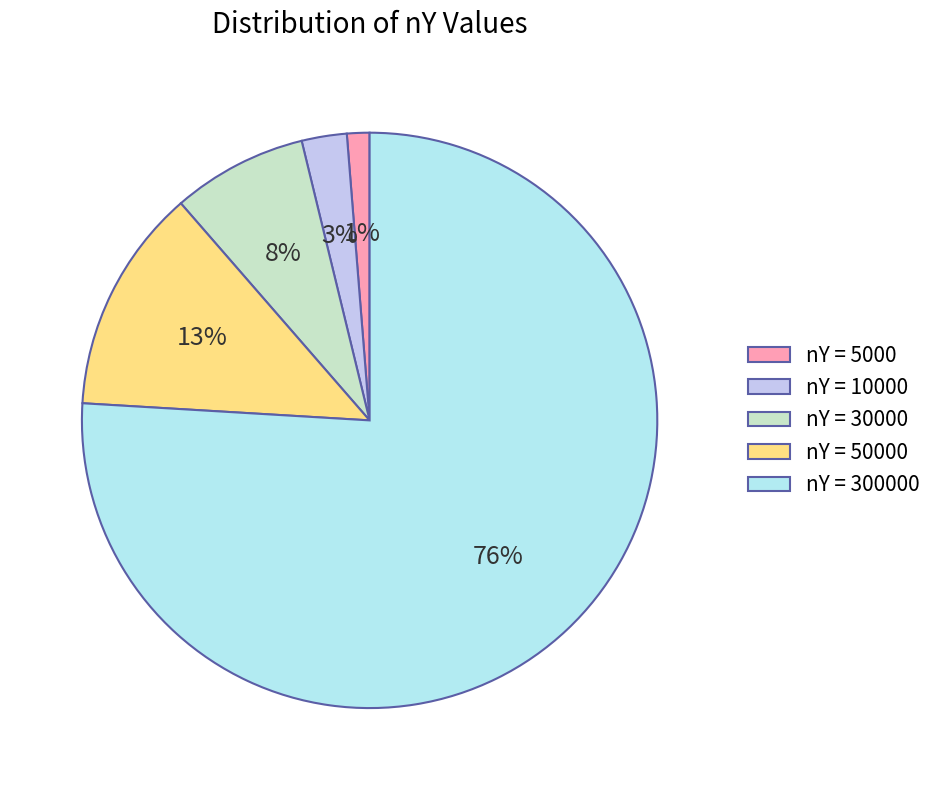

Which slice is the smallest?

nY = 5000